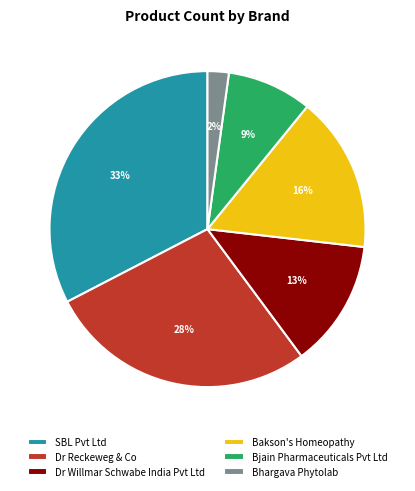

To the nearest percent, what is the combined percentage of Dr Reckeweg & Co and Dr Willmar Schwabe India Pvt Ltd?

41%